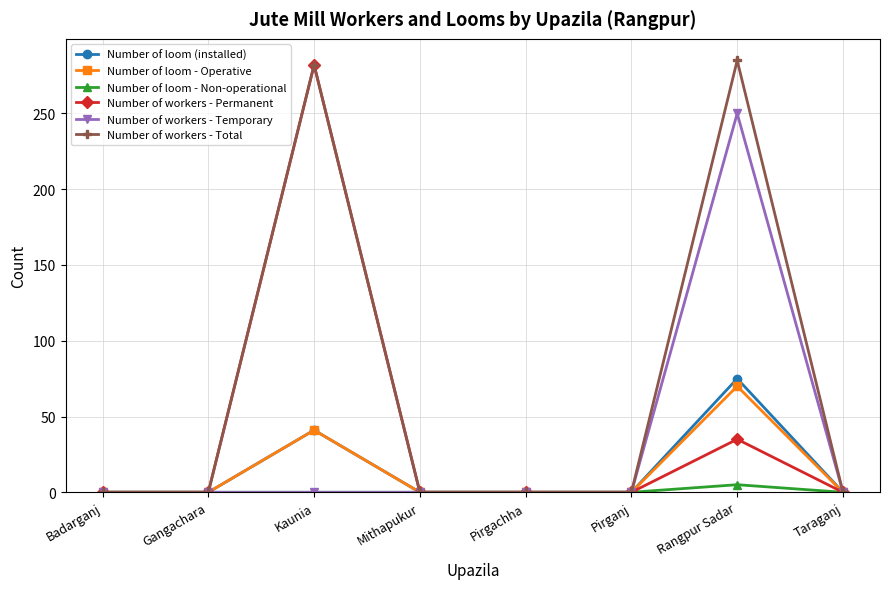

The Number of workers - Total series shows 0 at Pirgachha. True or false?

True